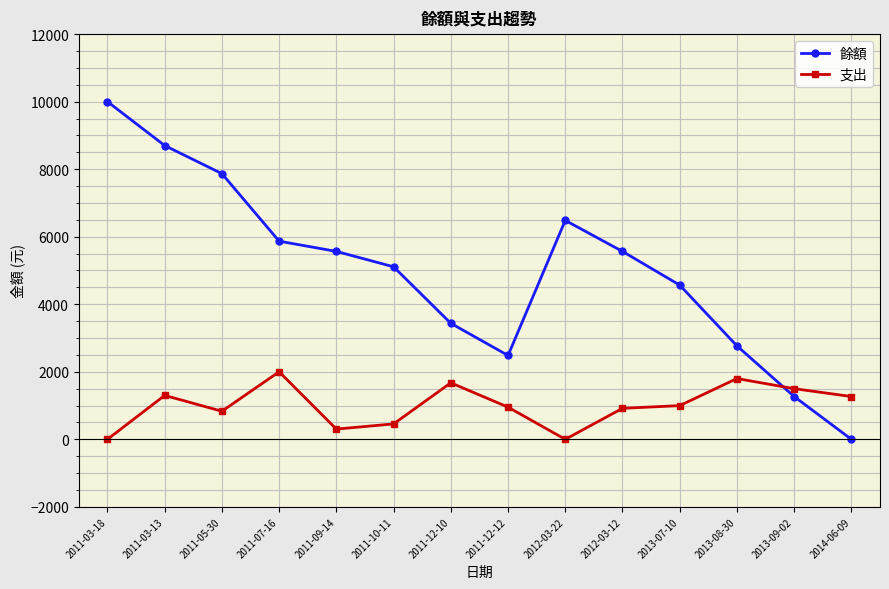

How many lines are shown in the chart?

2